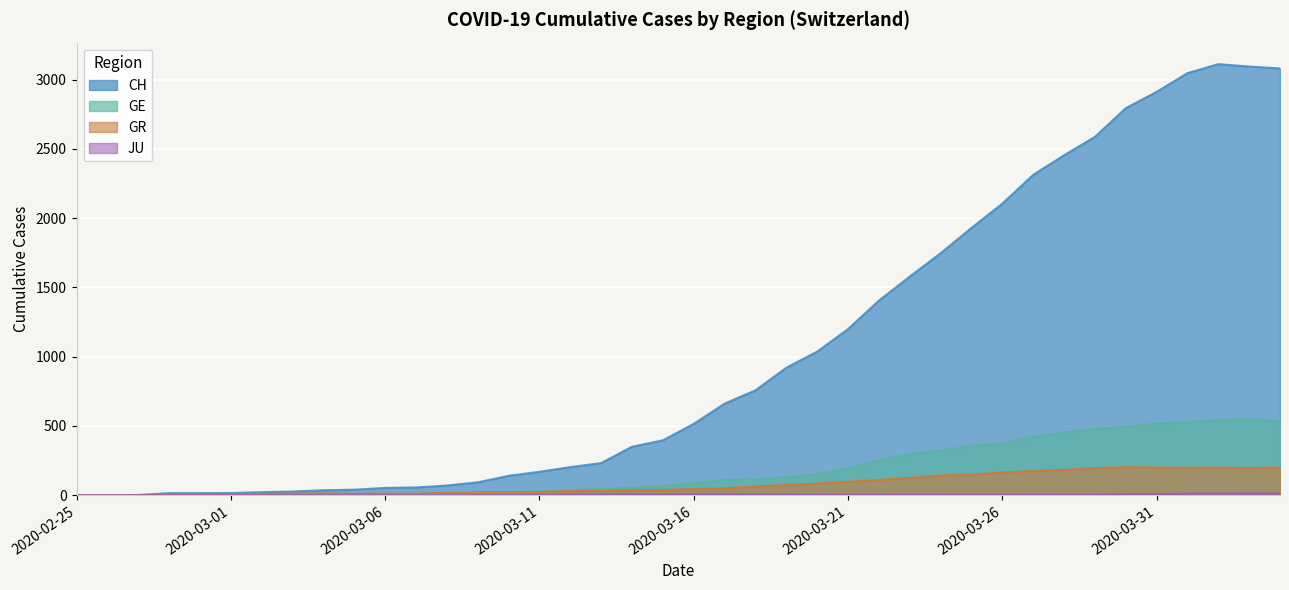

Which series has the largest total across all categories?

CH